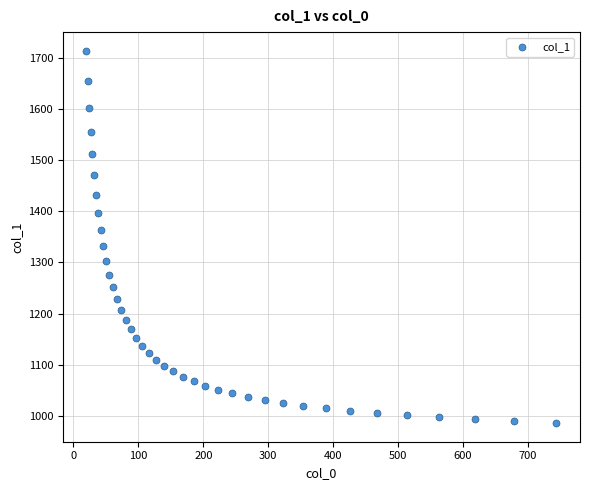

What is the range of X values (max minus min)?

723.9